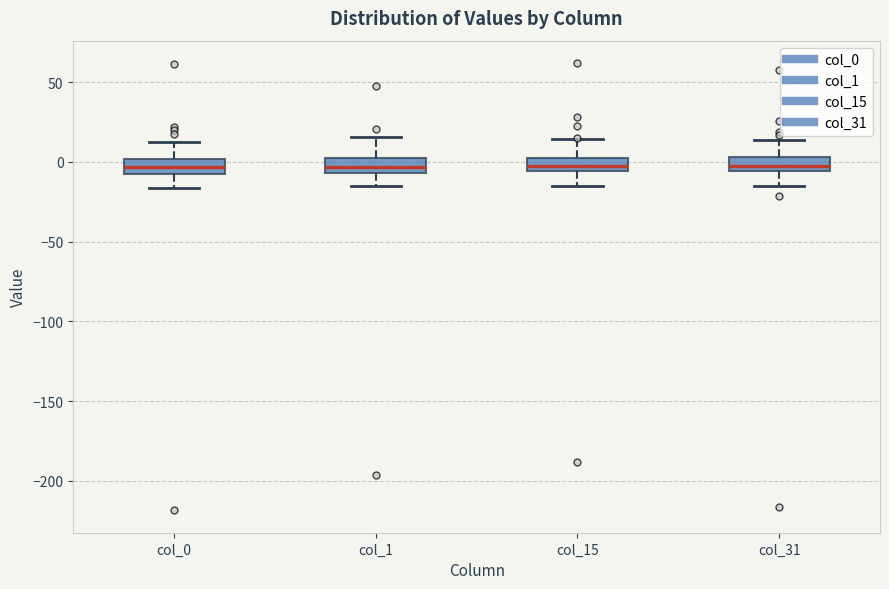

Reading left to right, transcribe this box plot: for each box, give where its median line is, the range the box spans, and where its two whiskers end, as read against the y-axis. The values are not printed on the chart, so give them approximately, as read against the axis.

col_0: median -5 (inside the box), box -5 to 0, whiskers -15 to 10
col_1: median -5 (inside the box), box -5 to 0, whiskers -15 to 15
col_15: median -5 (inside the box), box -5 to 0, whiskers -15 to 15
col_31: median -5 (just above the box's lower edge), box -5 to 5, whiskers -15 to 15